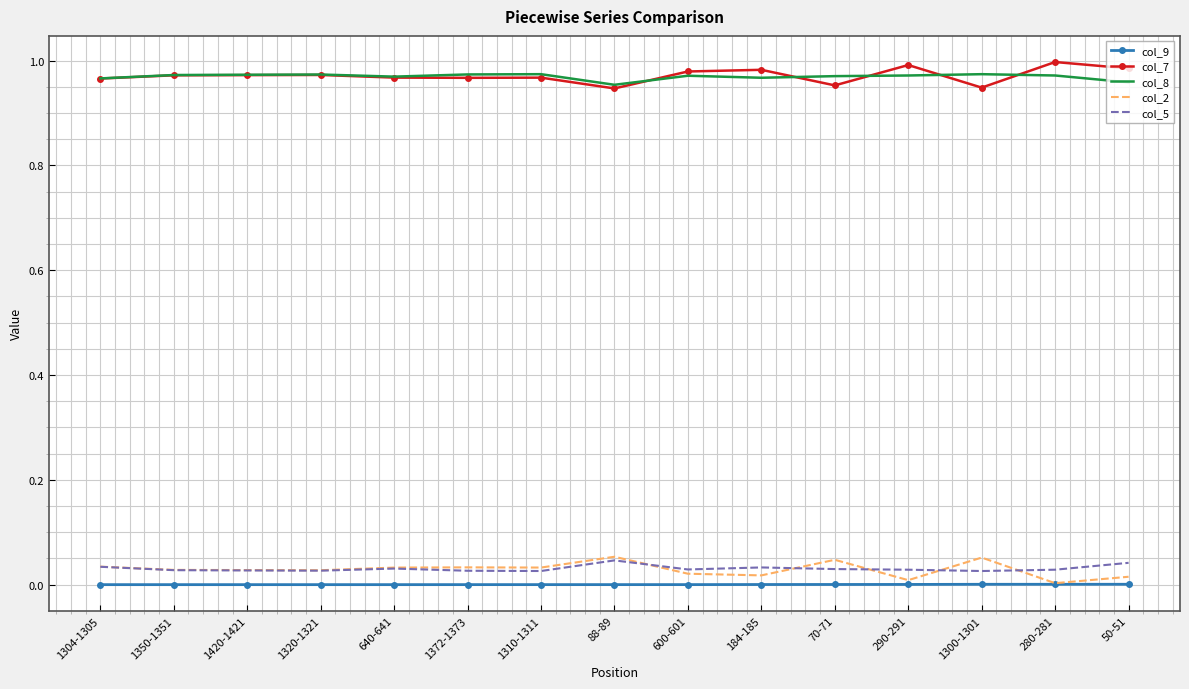

Is it true that col_8 equals 1.0 at 640-641?

True